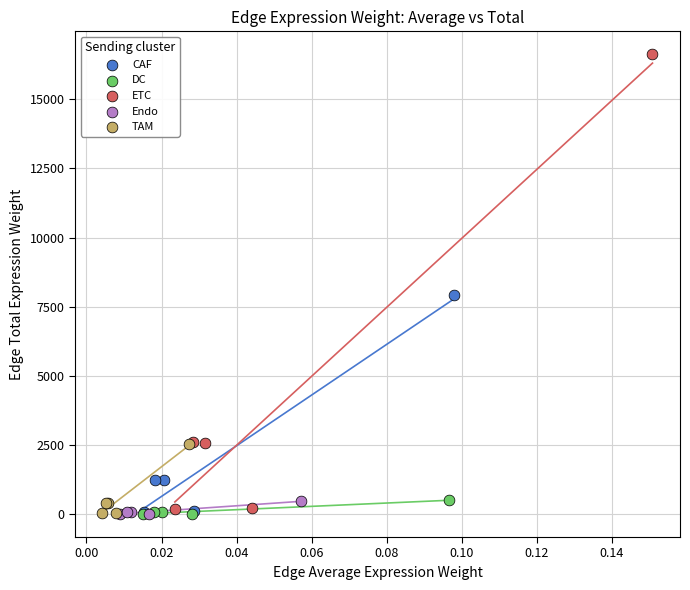

Which series has the widest spread of Y values?

ETC